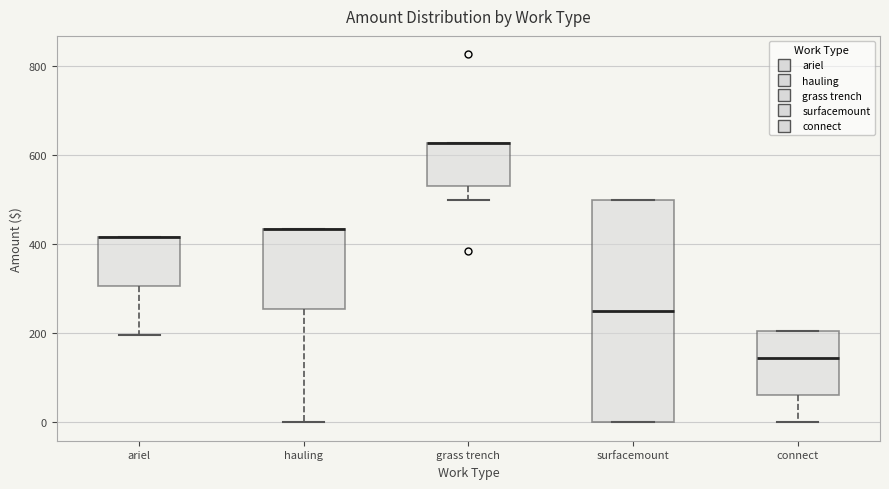

Comparing the boxes themselves (not the whiskers), which one is the tallest?

surfacemount